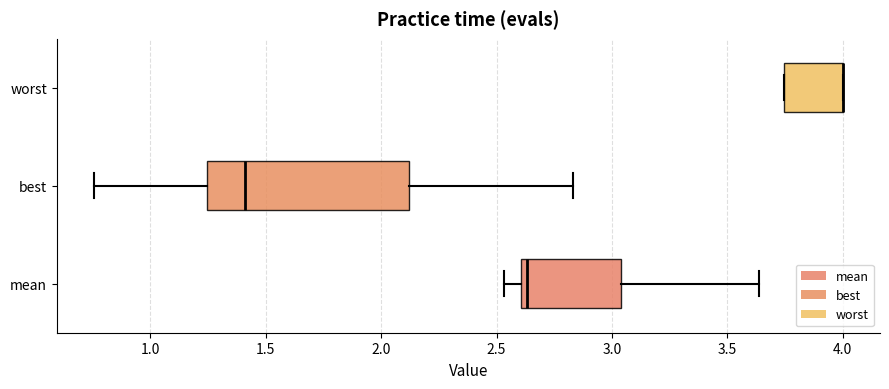

Where is the right edge of the box for best on the x-axis? The values are not printed on the chart, so give them approximately, as read against the axis.

2.10